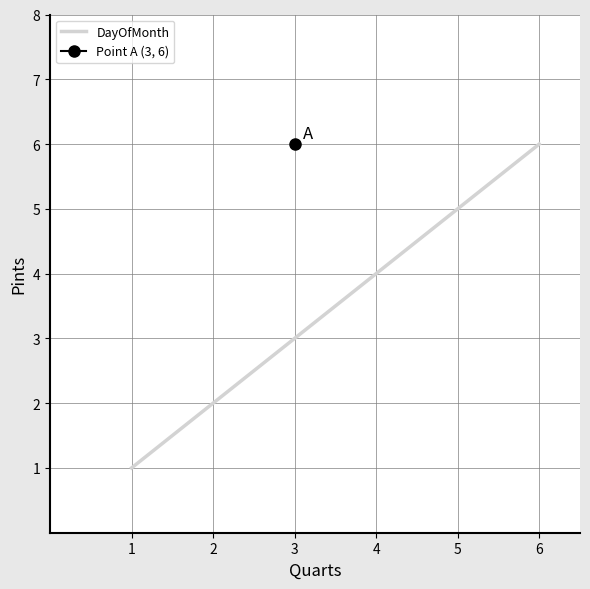

What is the sum of all values?

21